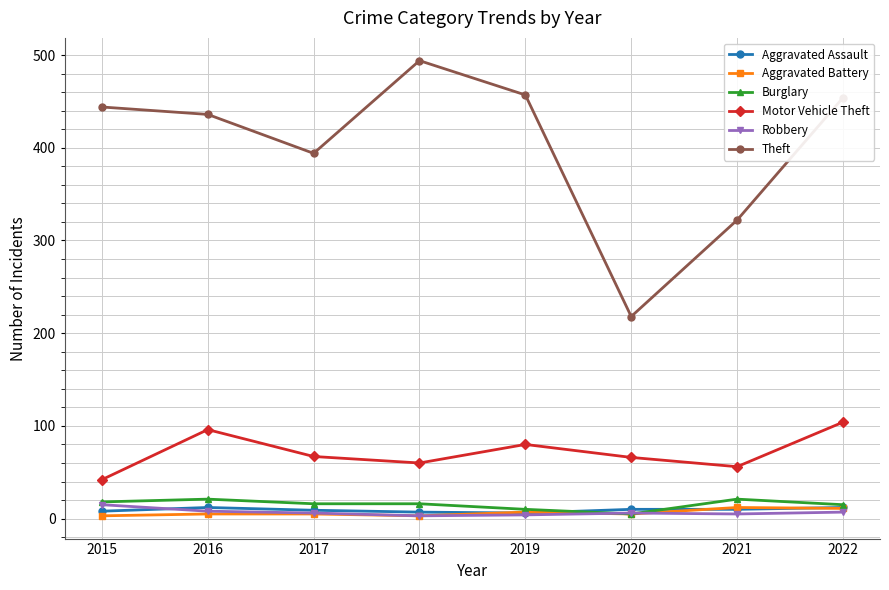

Which series has the largest range (max minus min)?

Theft